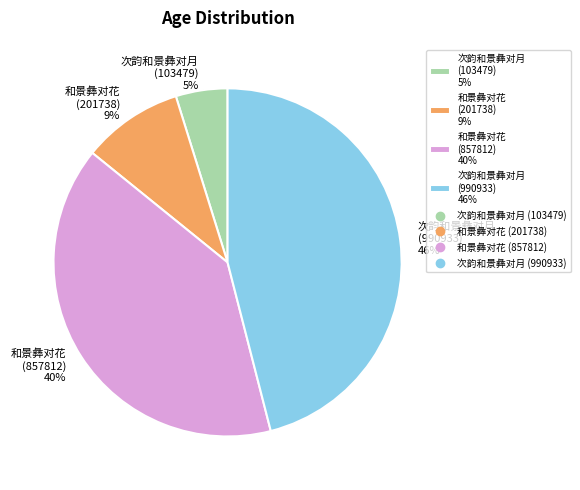

How many segments does this pie chart have?

4